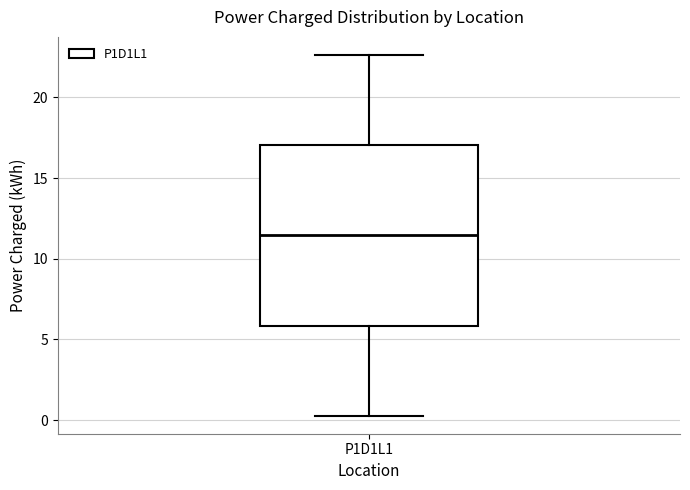

Transcribe this box plot: give where the median line is, the range the box spans, and where the two whiskers end, as read against the y-axis. The values are not printed on the chart, so give them approximately, as read against the axis.

median 11.5, box 6.0 to 17.0, whiskers 0.5 to 22.5